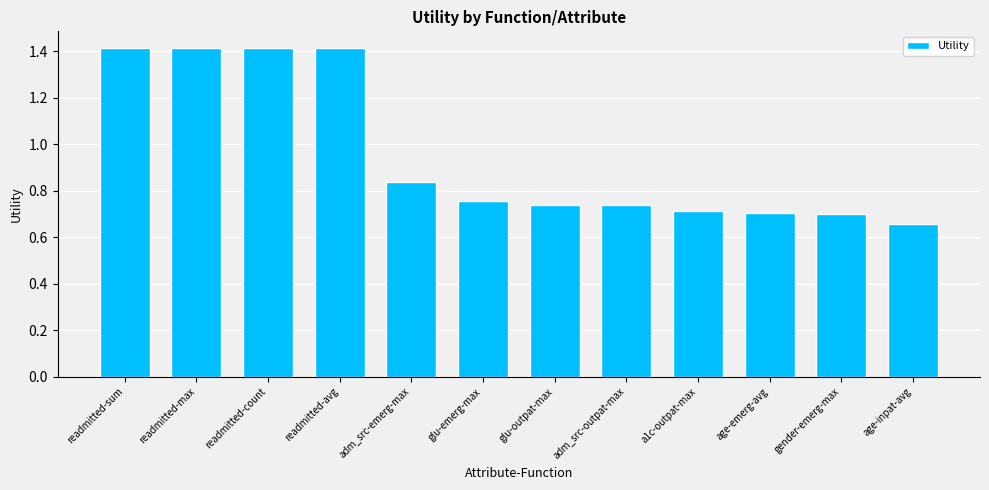

The chart shows a value of 0.7 at age-emerg-avg. True or false?

True